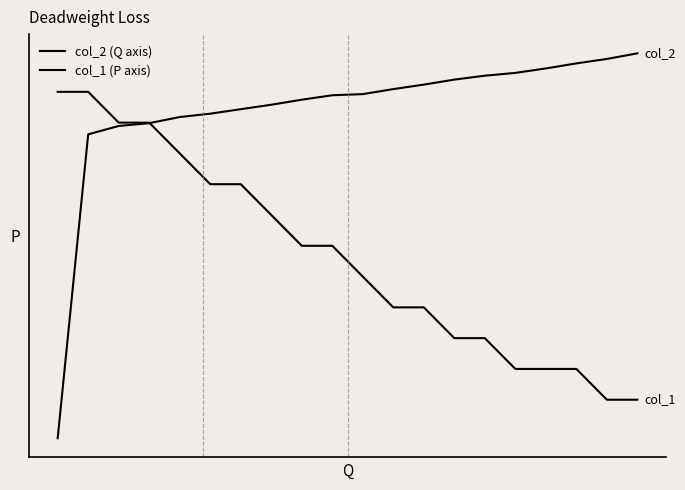

Does the chart have visible grid lines?

No